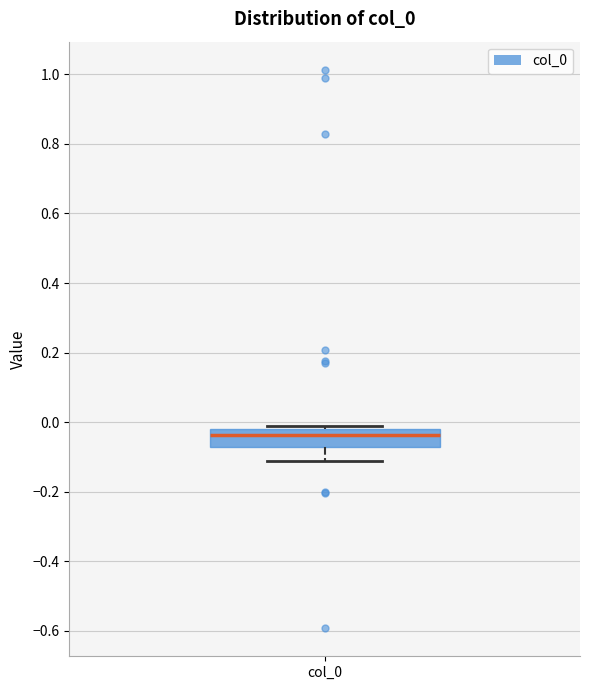

Where does the lower whisker of the box for col_0 end on the y-axis? The values are not printed on the chart, so give them approximately, as read against the axis.

-0.12